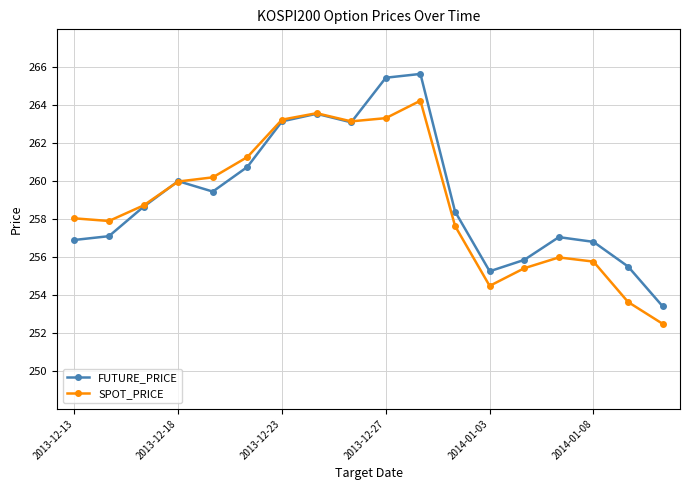

At how many categories does at least one series exceed 253?

18